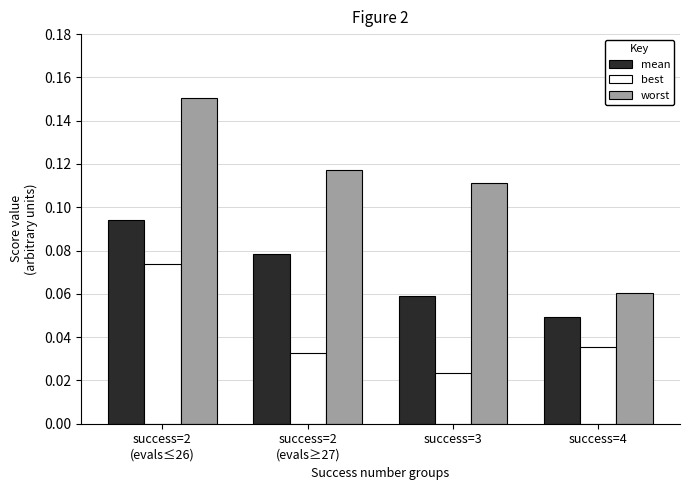

Which series has the largest range (max minus min)?

worst